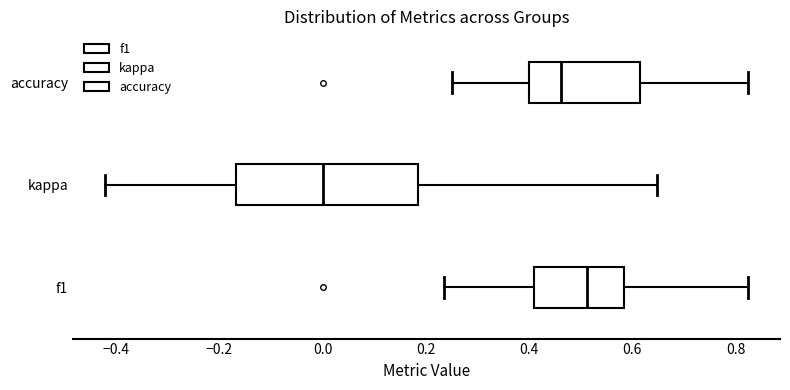

Reading bottom to top, transcribe this box plot: for each box, give where its median line is, the range the box spans, and where its two whiskers end, as read against the x-axis. The values are not printed on the chart, so give them approximately, as read against the axis.

f1: median 0.52, box 0.42 to 0.58, whiskers 0.24 to 0.82
kappa: median 0.00, box -0.16 to 0.18, whiskers -0.42 to 0.64
accuracy: median 0.46, box 0.40 to 0.62, whiskers 0.26 to 0.82